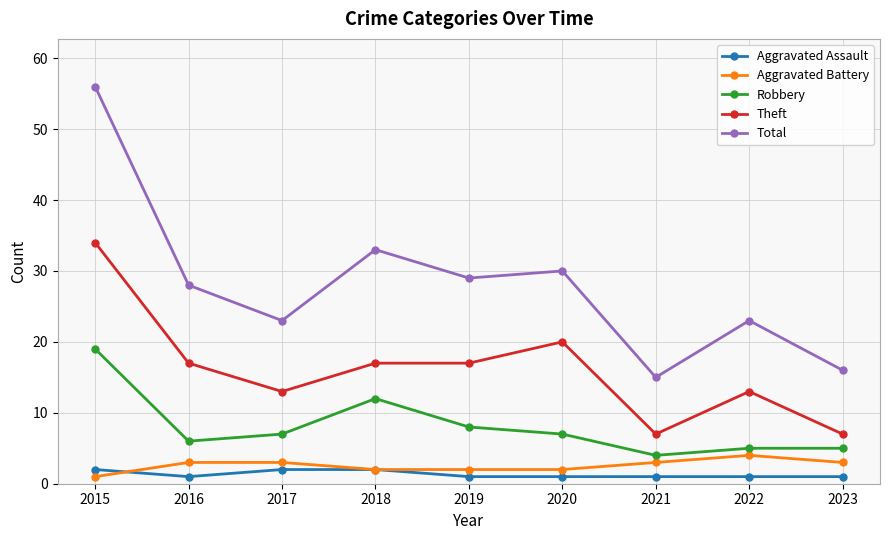

List the series in order of their peak value, highest first.

Total, Theft, Robbery, Aggravated Battery, Aggravated Assault